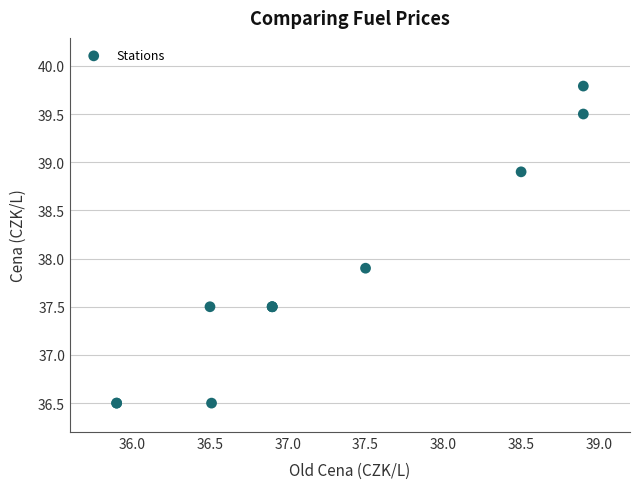

What Y value in the scatter plot is closest to 38?

37.9